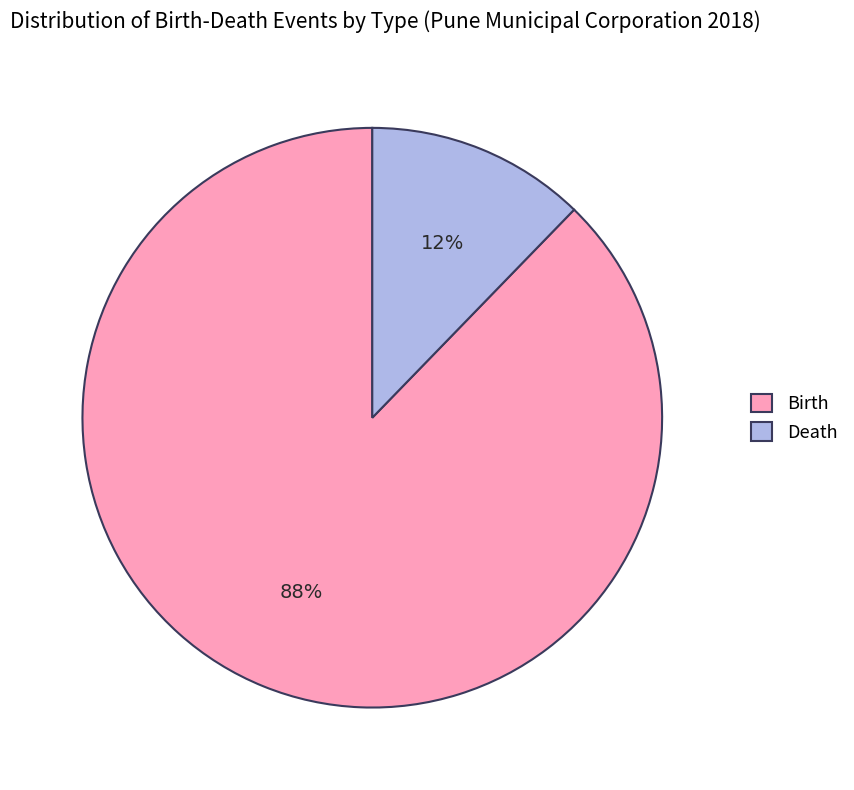

Is it true that Birth is 88% of the pie?

True